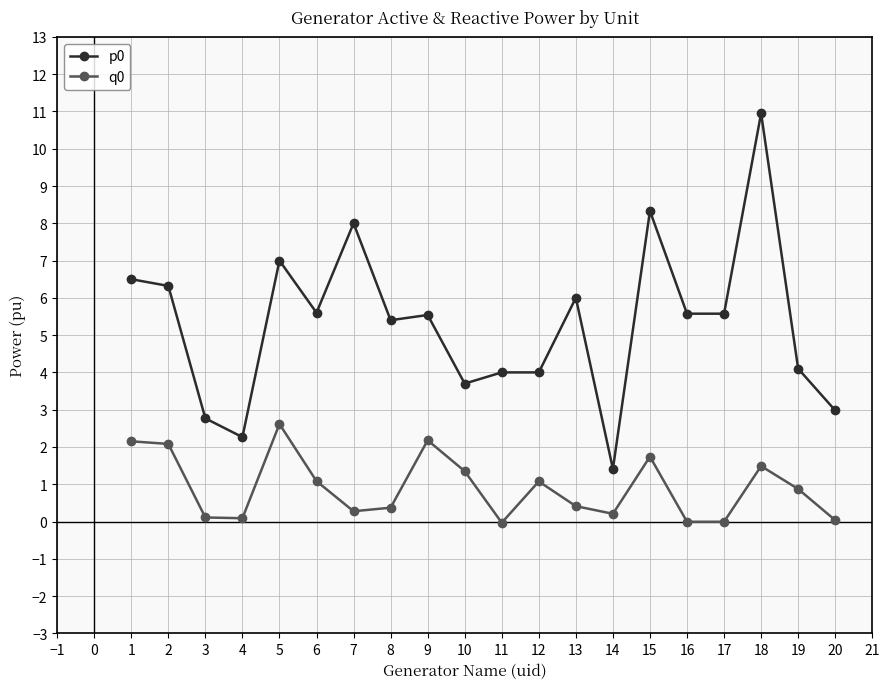

What is the value of the p0 point at the 9th from the left?

5.5